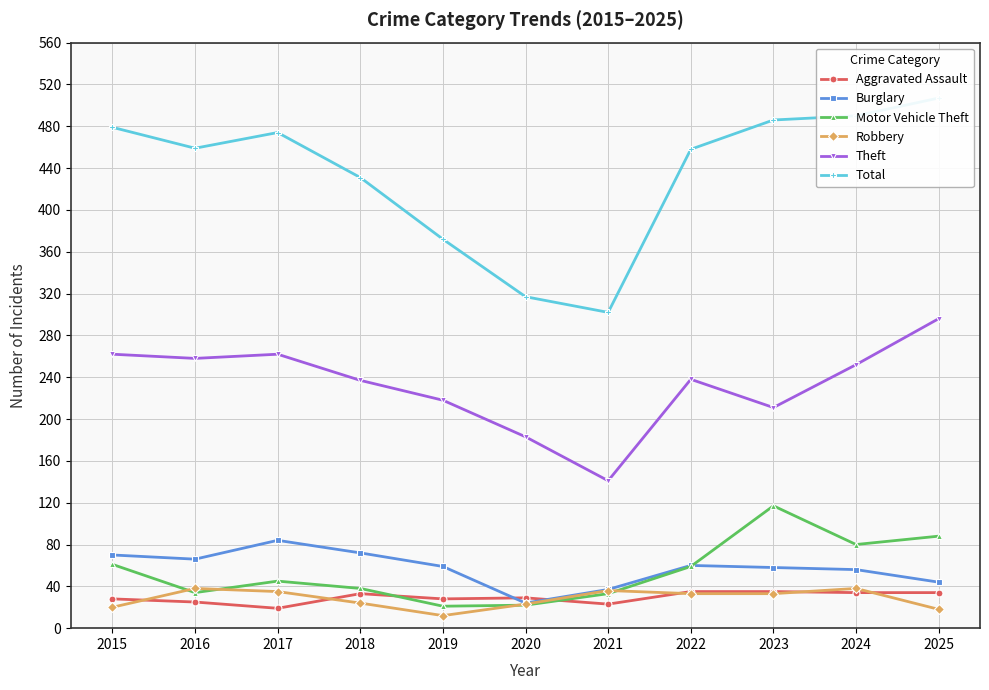

Does the chart display data point markers on the line(s)?

Yes